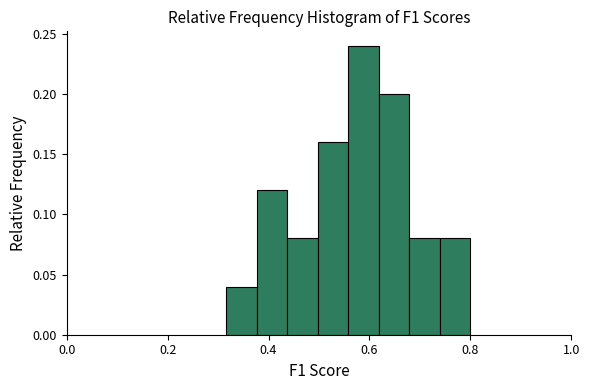

Read against the x-axis, roughly where is the centre of the tallest bar?

0.58